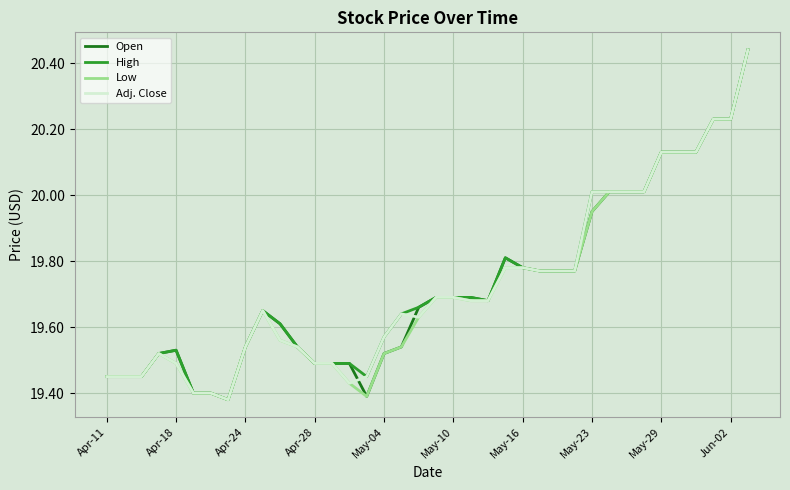

The value of Low at Apr-18 is 10.1. True or false?

False